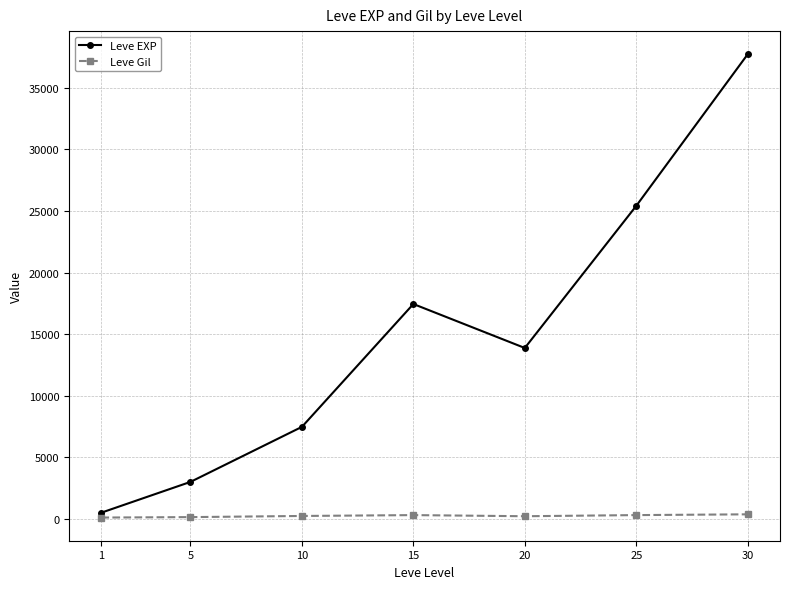

What is the total value across all series at 25?

25722.7